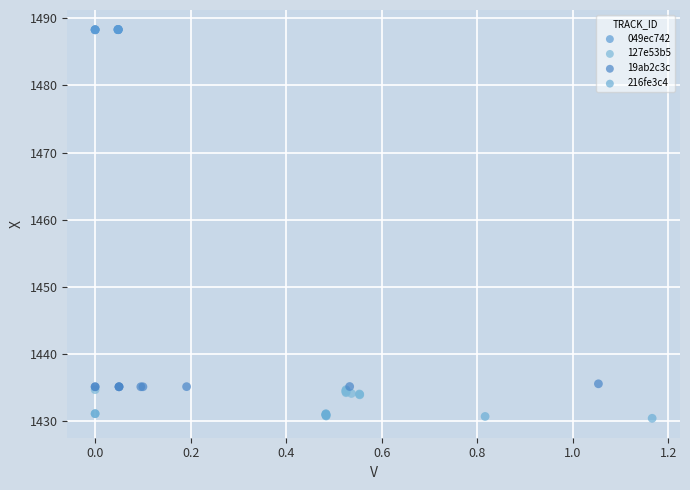

Which series reaches the maximum Y coordinate?

049ec742